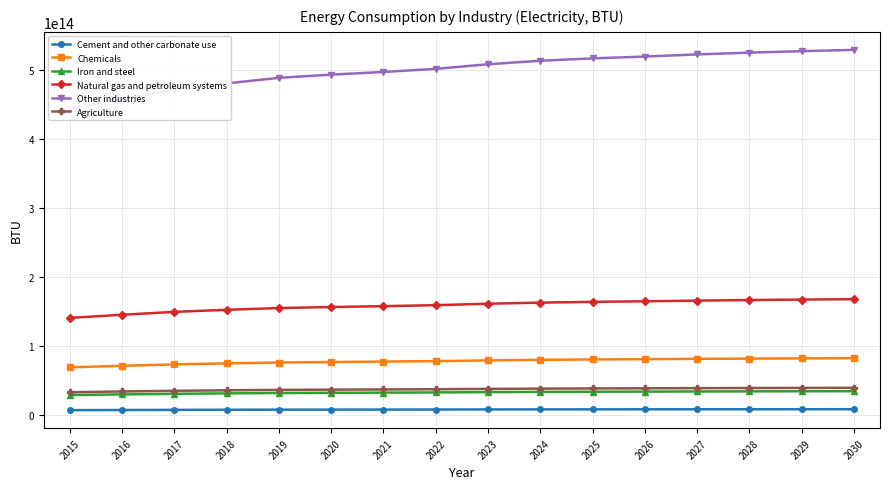

Read the Iron and steel value at 2016.

30025594725102.9